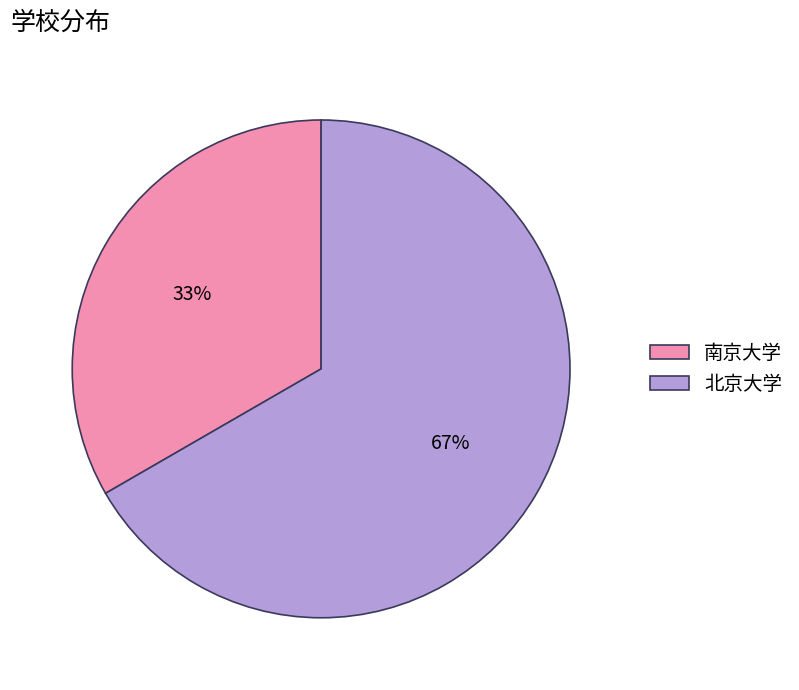

To the nearest percent, what is the average slice percentage?

50%